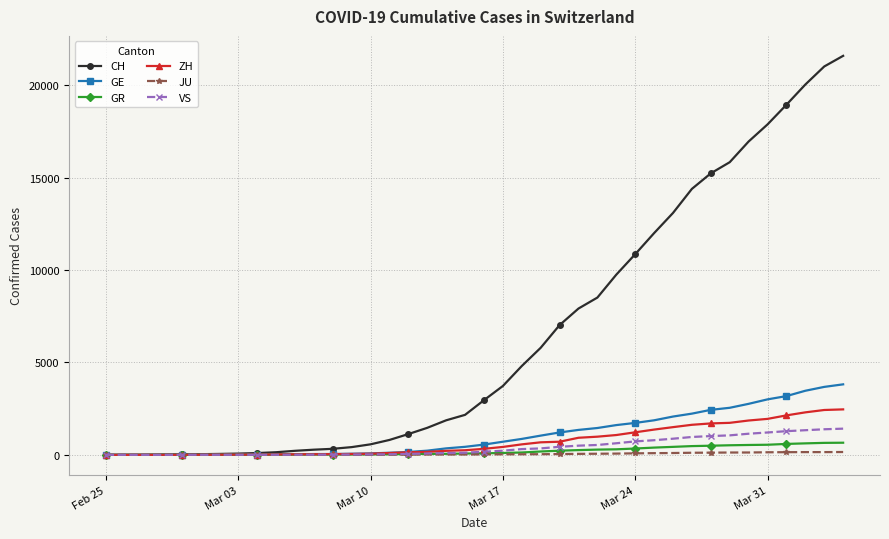

What is the maximum value shown in the chart?

21593